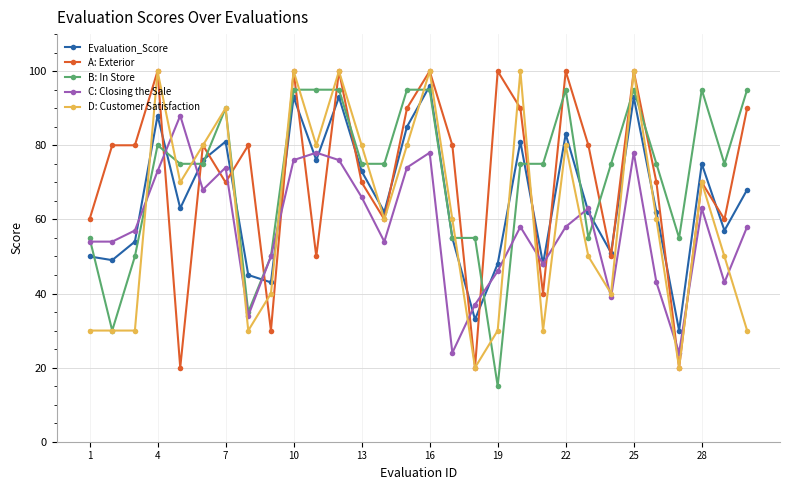

How many interior local peaks does the Evaluation_Score series have?

9